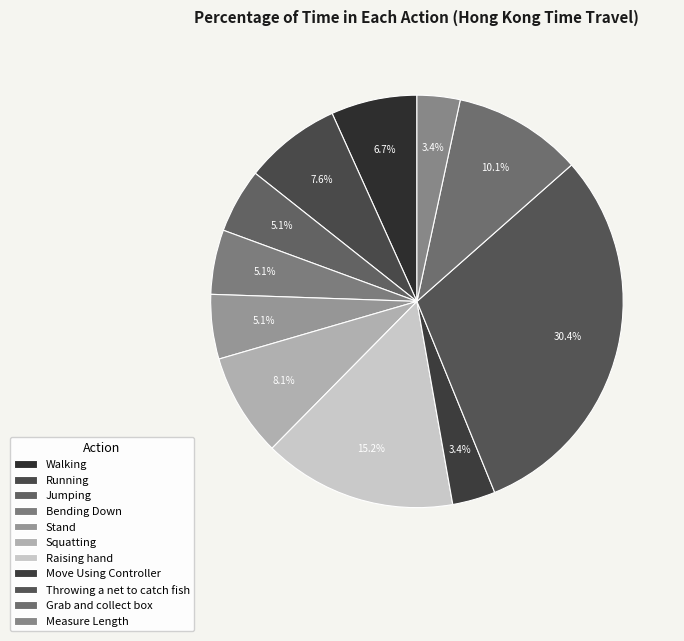

To the nearest percent, what portion does Grab and collect box represent?

10%